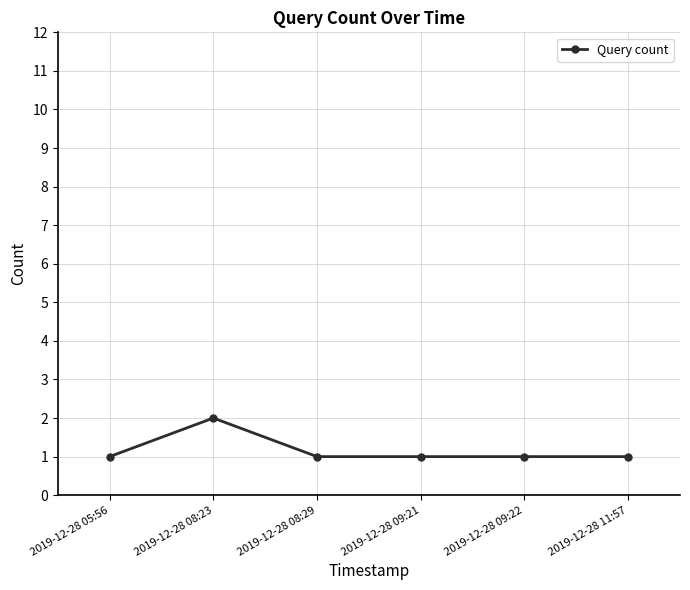

What is the approximate value at 2019-12-28 08:23?

2